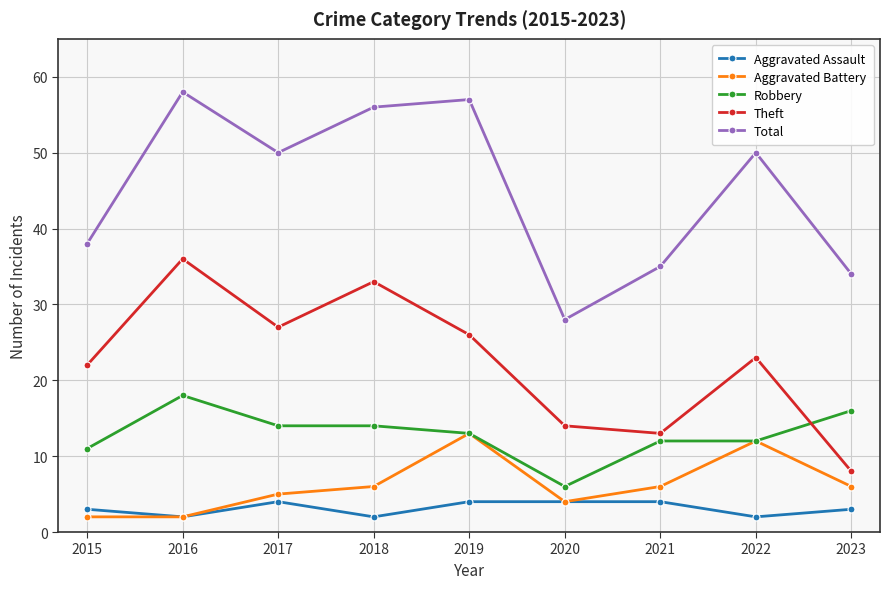

List the series in order of their peak value, highest first.

Total, Theft, Robbery, Aggravated Battery, Aggravated Assault